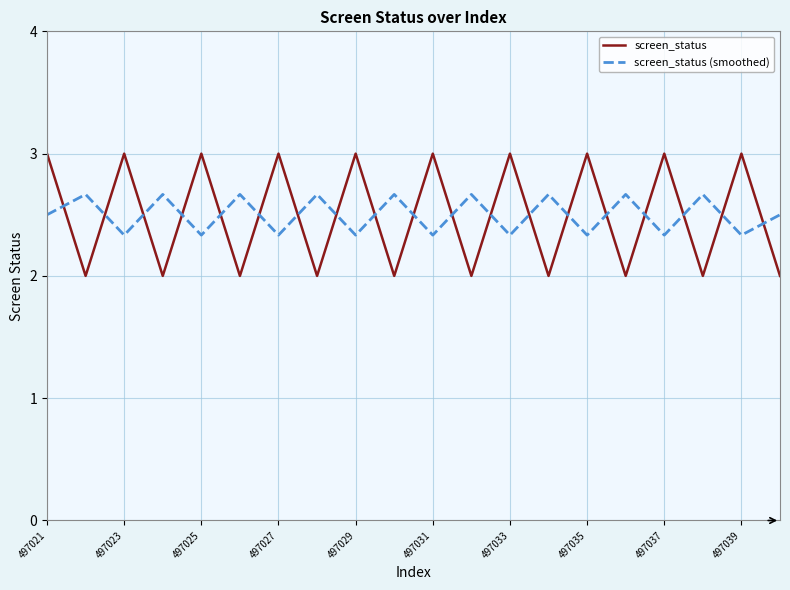

What is the smallest value displayed?

2.0